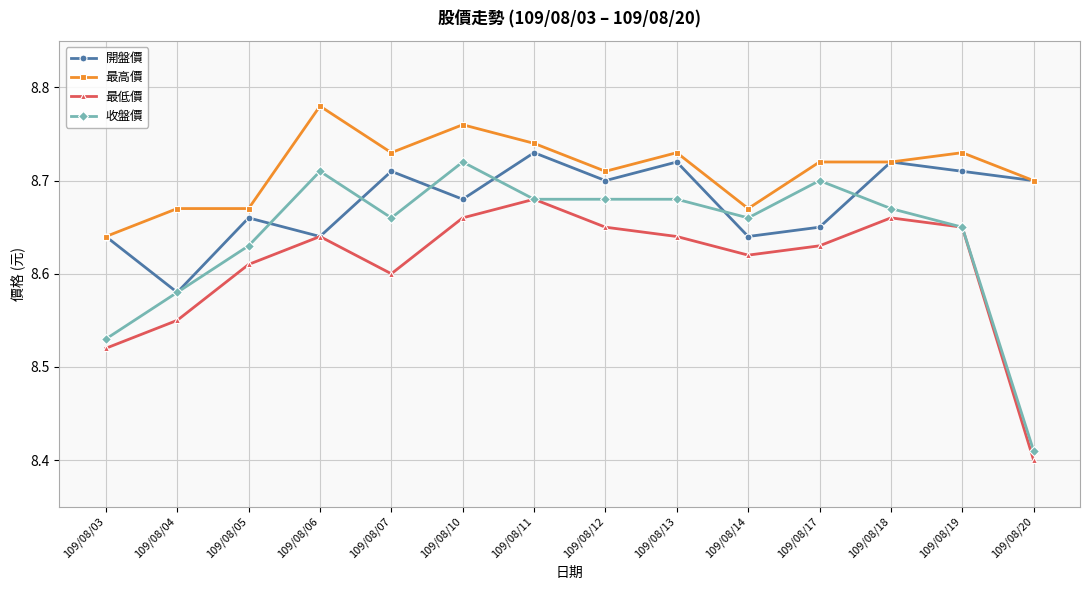

Rank the series by their average value, from highest to lowest.

最高價, 開盤價, 收盤價, 最低價